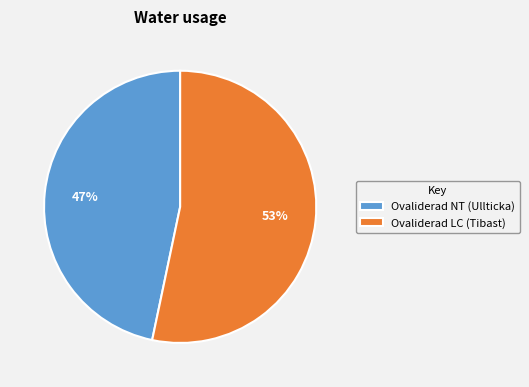

To the nearest percent, what percentage of the pie is Ovaliderad LC (Tibast)?

53%